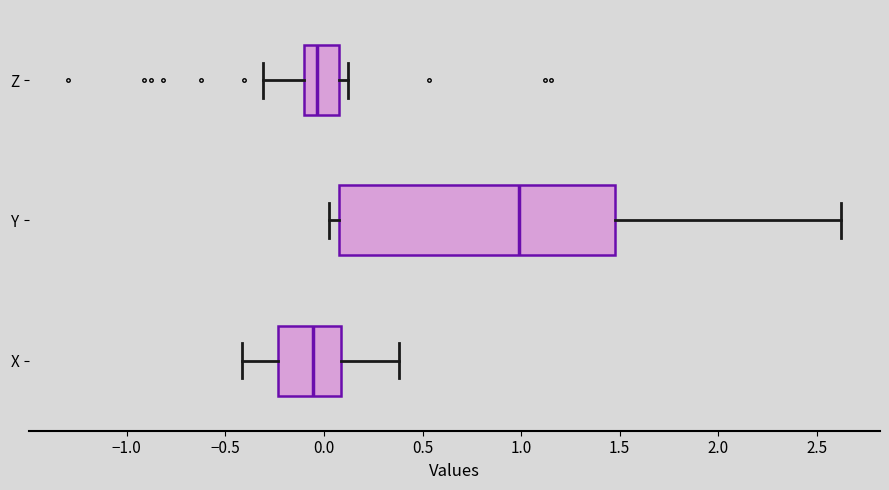

Where does the median line of the box for X sit on the x-axis? The values are not printed on the chart, so give them approximately, as read against the axis.

-0.05